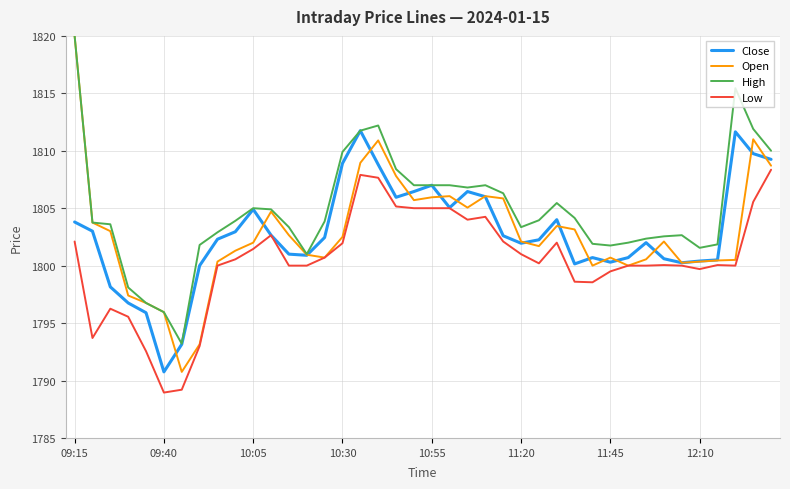

Which series has the widest spread of values?

Open